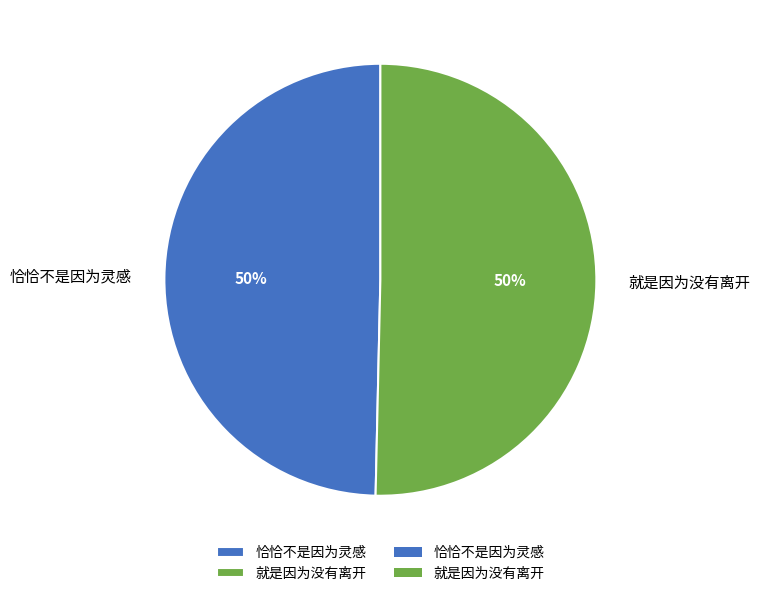

To the nearest percent, what is the combined percentage of 恰恰不是因为灵感 and 就是因为没有离开?

100%